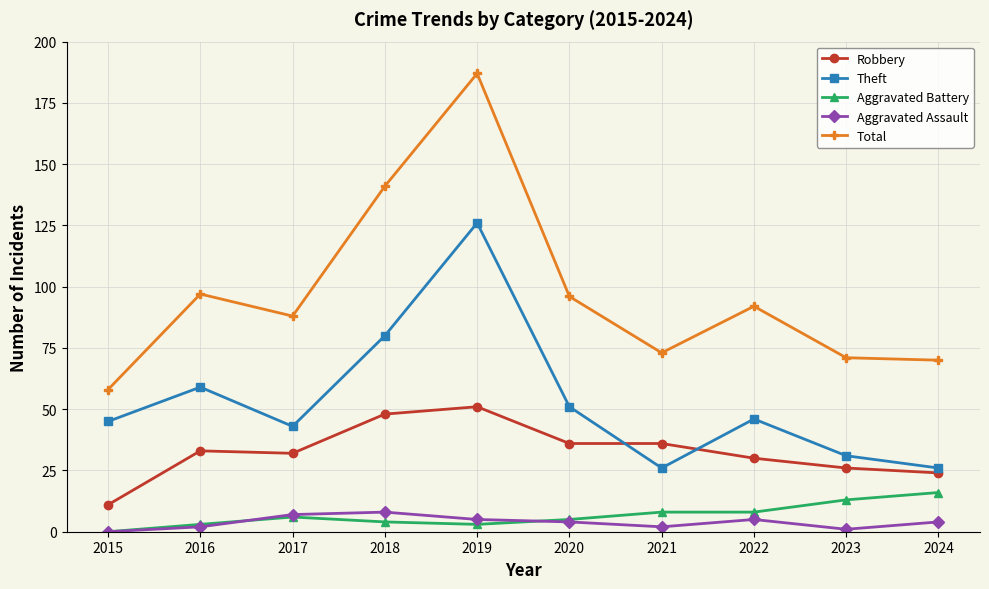

Which series has the largest total across all categories?

Total